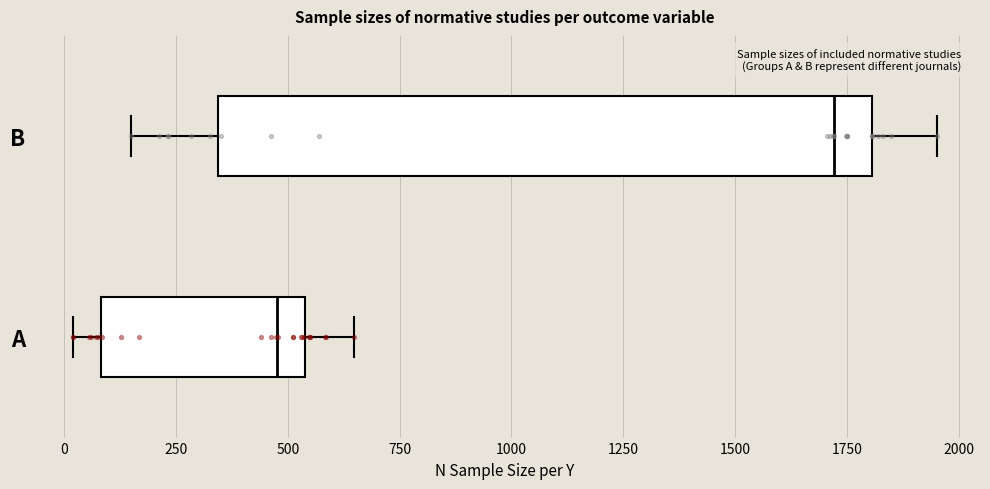

Where does the right whisker of the box for A end on the x-axis? The values are not printed on the chart, so give them approximately, as read against the axis.

650